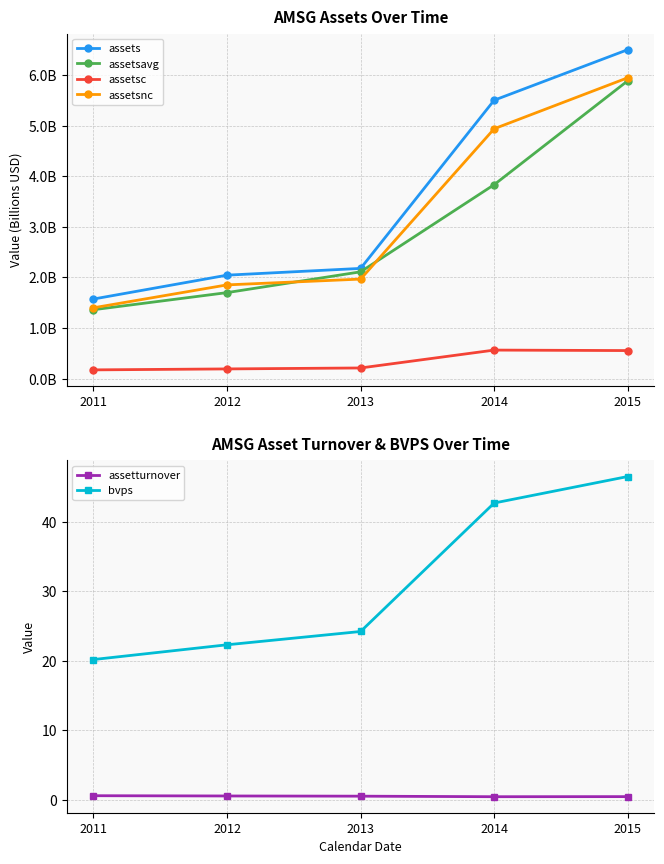

What is the sum of the assetsavg values at 2012 and 2011?

3.1